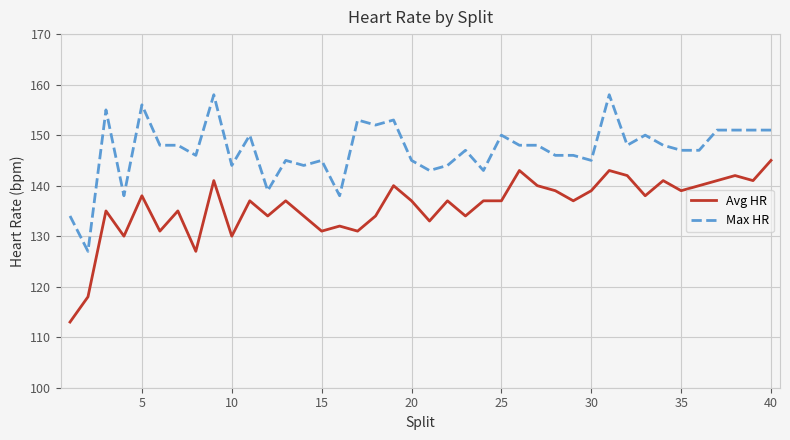

Which series has the largest total across all categories?

Max HR